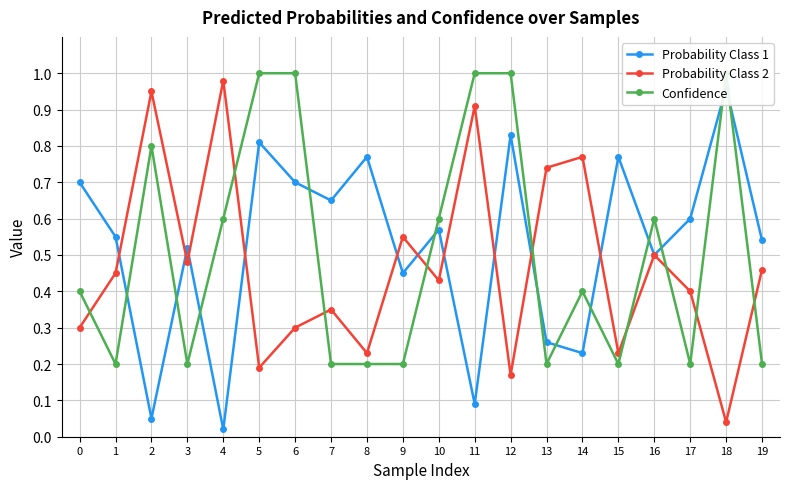

How many times do Probability Class 2 and Probability Class 1 cross each other?

10